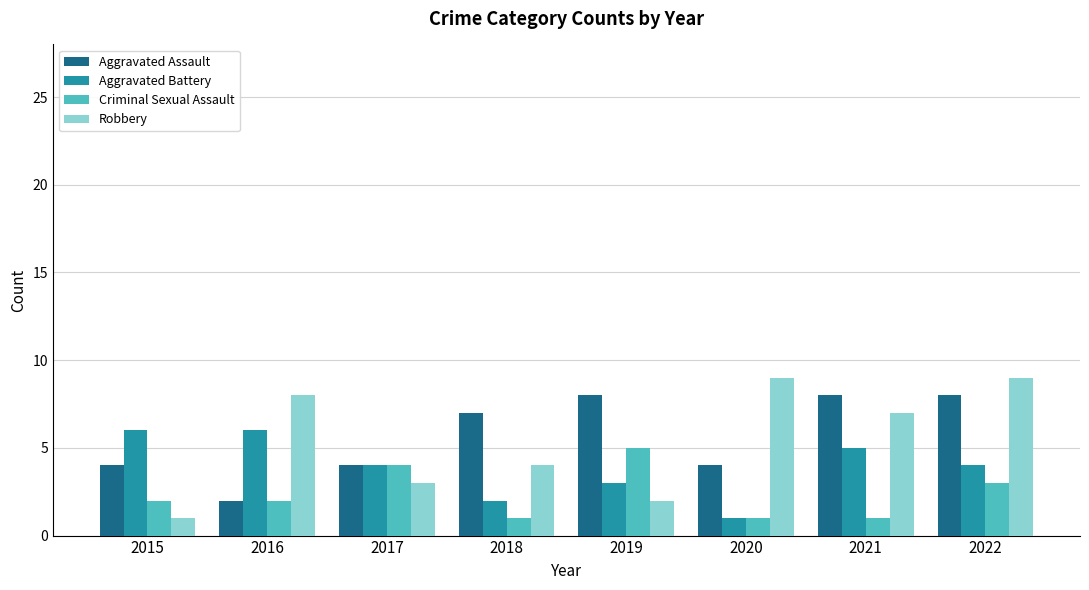

Is the value of Robbery at 2016 greater than the value of Aggravated Battery at 2022?

Yes